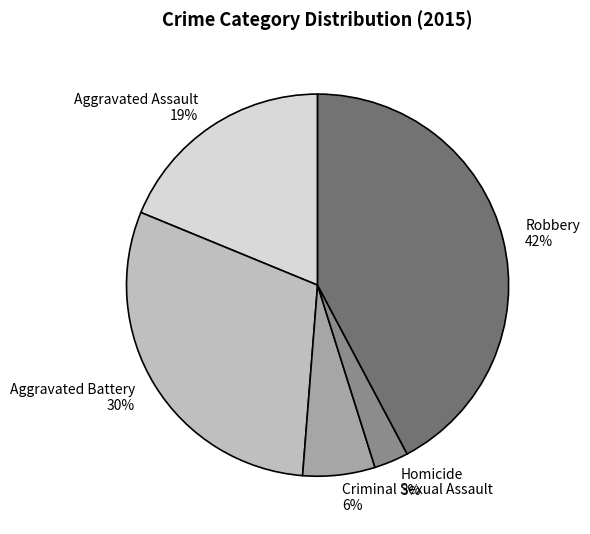

To the nearest percent, what is the difference between the largest and smallest slice percentages?

39%